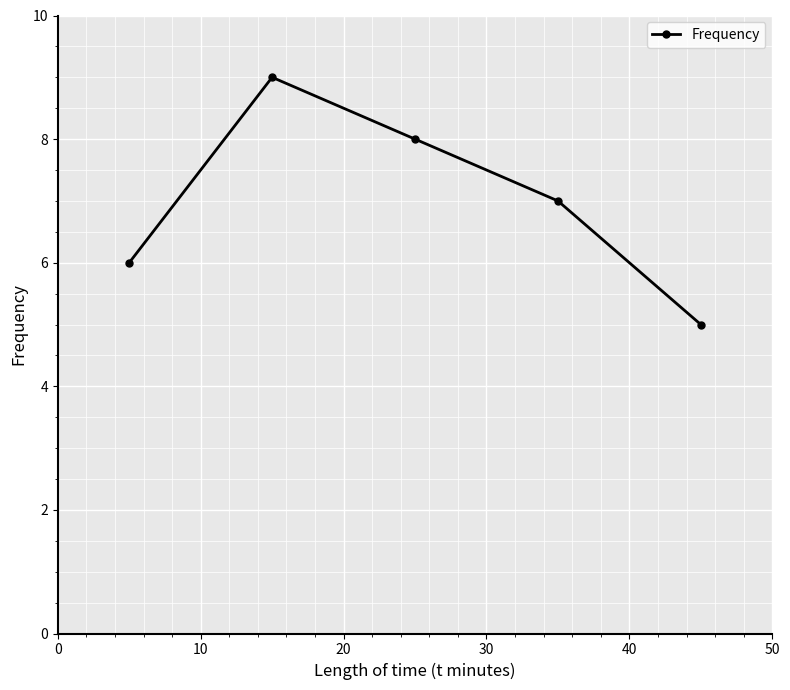

How many points are higher than both their immediate neighbors (excluding endpoints)?

1